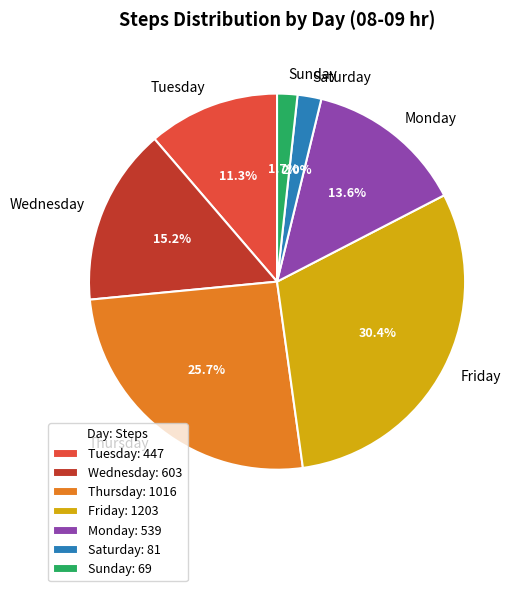

What is the ratio of the value at Thursday to the value at Tuesday?

2.3